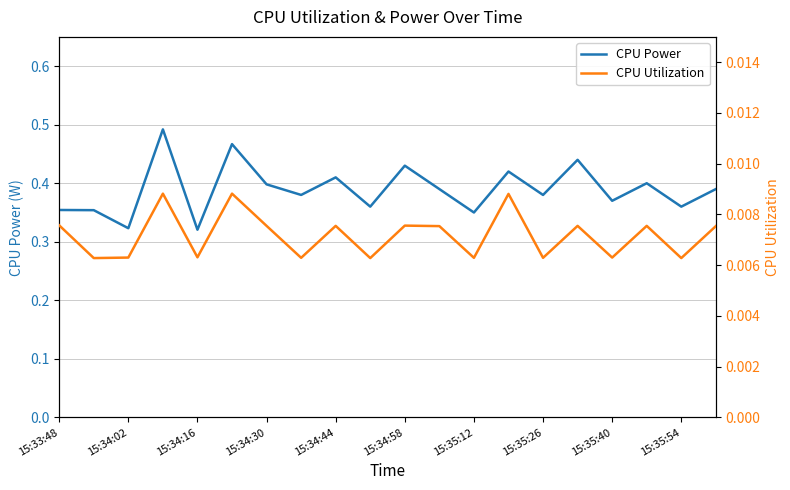

Reading left to right, what are all the values shown in this chart?

CPU Power: 0.4	0.4	0.3	0.5	0.3	0.5	0.4	0.4	0.4	0.4	0.4	0.4	0.3	0.4	0.4	0.4	0.4	0.4	0.4	0.4
CPU Utilization: 0.0	0.0	0.0	0.0	0.0	0.0	0.0	0.0	0.0	0.0	0.0	0.0	0.0	0.0	0.0	0.0	0.0	0.0	0.0	0.0